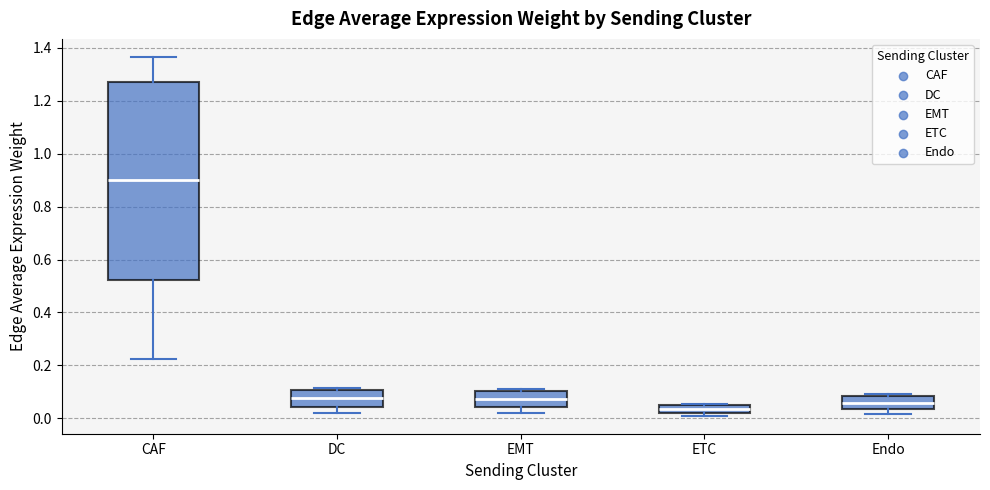

Reading left to right, transcribe this box plot: for each box, give where its median line is, the range the box spans, and where its two whiskers end, as read against the y-axis. The values are not printed on the chart, so give them approximately, as read against the axis.

CAF: median 0.90, box 0.52 to 1.28, whiskers 0.22 to 1.36
DC: median 0.08, box 0.04 to 0.10, whiskers 0.02 to 0.12
EMT: median 0.08, box 0.04 to 0.10, whiskers 0.02 to 0.12
ETC: median 0.04, box 0.02 to 0.06, whiskers 0.00 to 0.06
Endo: median 0.06, box 0.04 to 0.08, whiskers 0.02 to 0.08 (just above the box's upper edge)